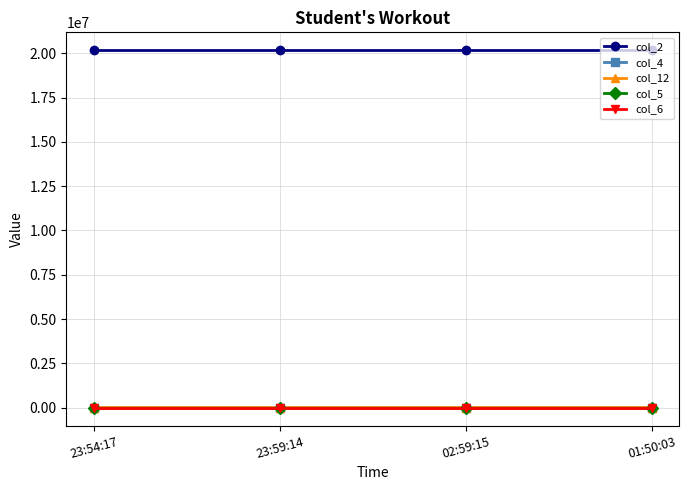

Which series has the largest total across all categories?

col_2